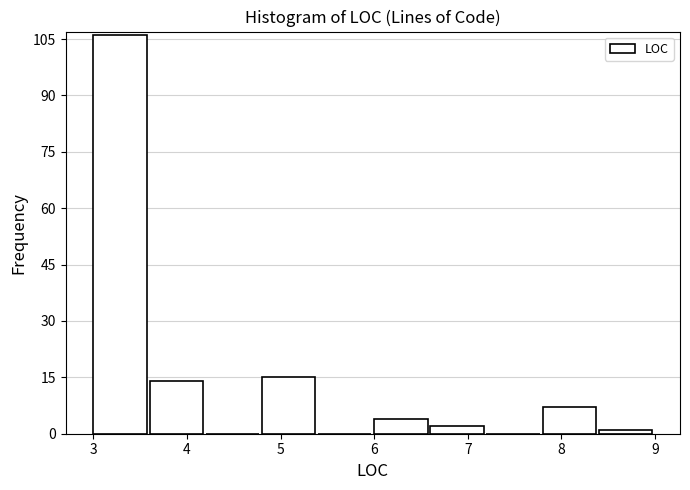

Reading left to right, transcribe this chart: for each bar, give the range it covers on the x-axis and its height. The values are not printed on the chart, so give them approximately, as read against the axis.

3.0 to 3.6: 106
3.6 to 4.2: 14
4.2 to 4.8: 0
4.8 to 5.4: 16
5.4 to 6.0: 0
6.0 to 6.6: 4
6.6 to 7.2: 2
7.2 to 7.8: 0
7.8 to 8.4: 8
8.4 to 9.0: under 2